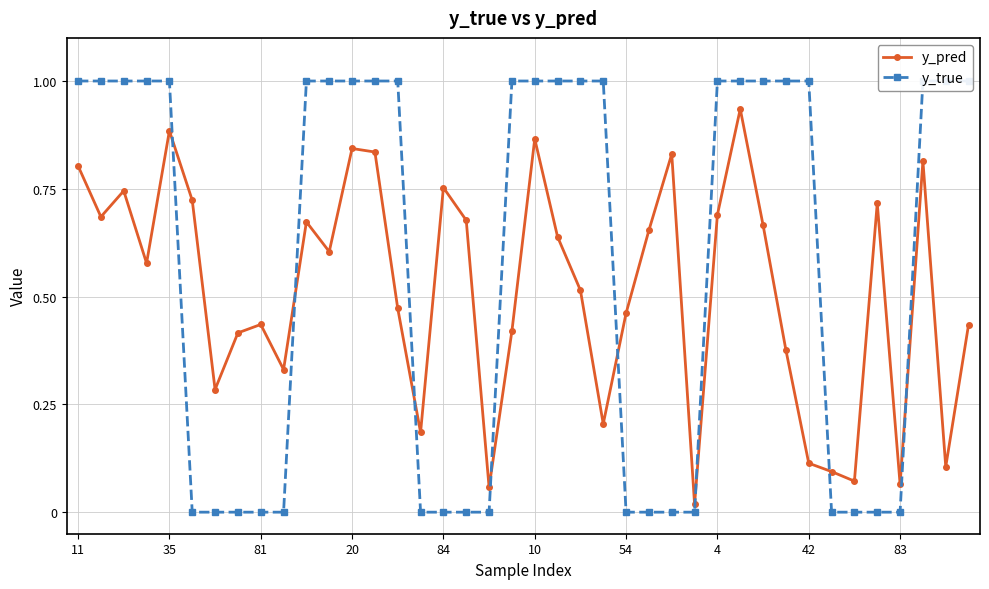

True or false: y_pred has more than 0 points higher than both neighbors.

True